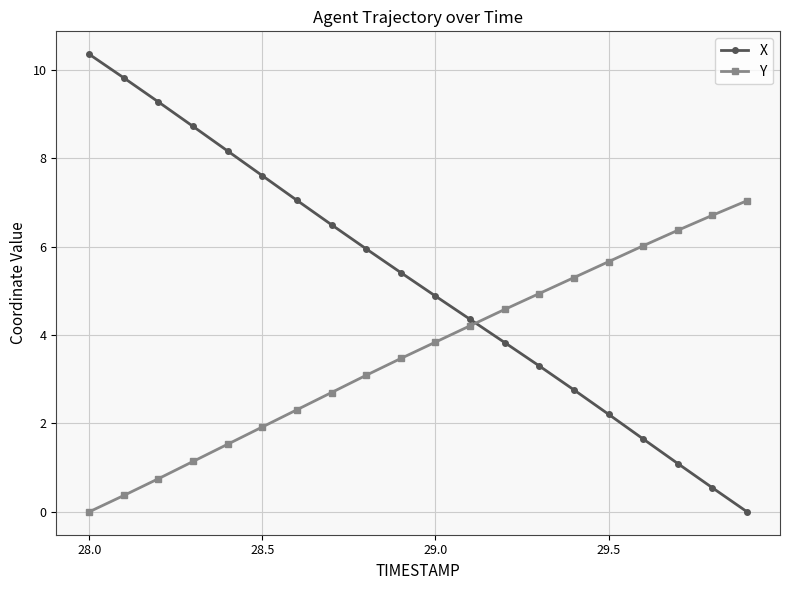

What is the value of the Y point at the 8th from the left?

2.7